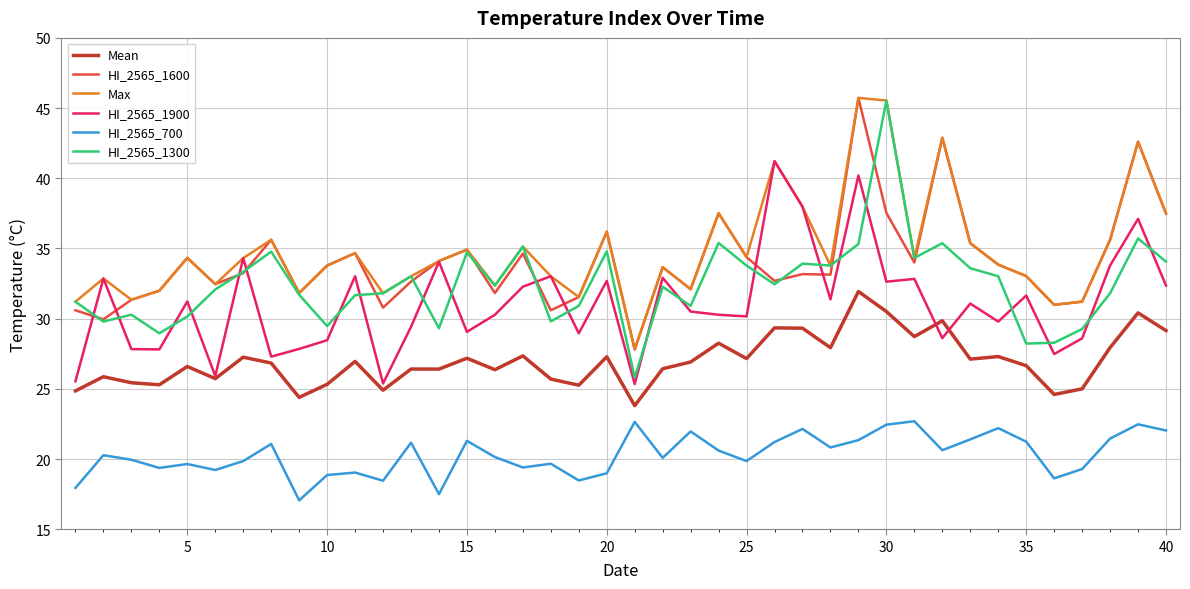

True or false: HI_2565_1900 and HI_2565_700 intersect in this chart.

False